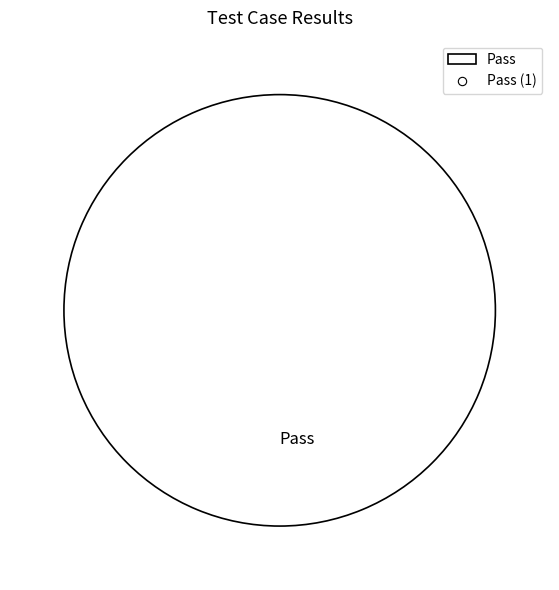

True or false: Pass accounts for 100% of the total.

True